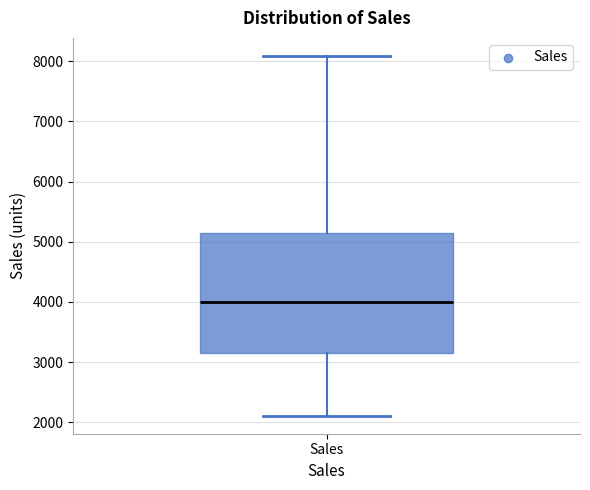

Where does the median line of the box for Sales sit on the y-axis? The values are not printed on the chart, so give them approximately, as read against the axis.

4000